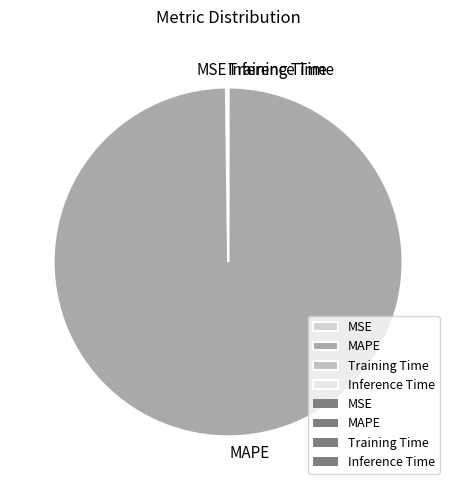

Which category has the biggest portion of the pie?

MAPE